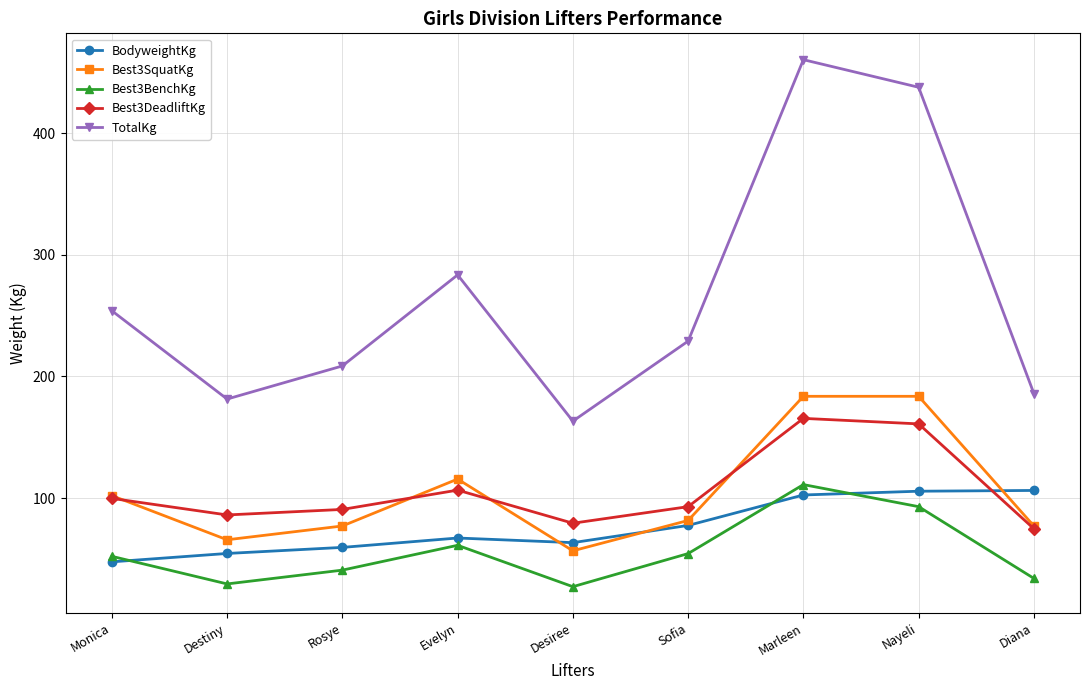

Rank the series at Desiree from lowest to highest value.

Best3BenchKg, Best3SquatKg, BodyweightKg, Best3DeadliftKg, TotalKg